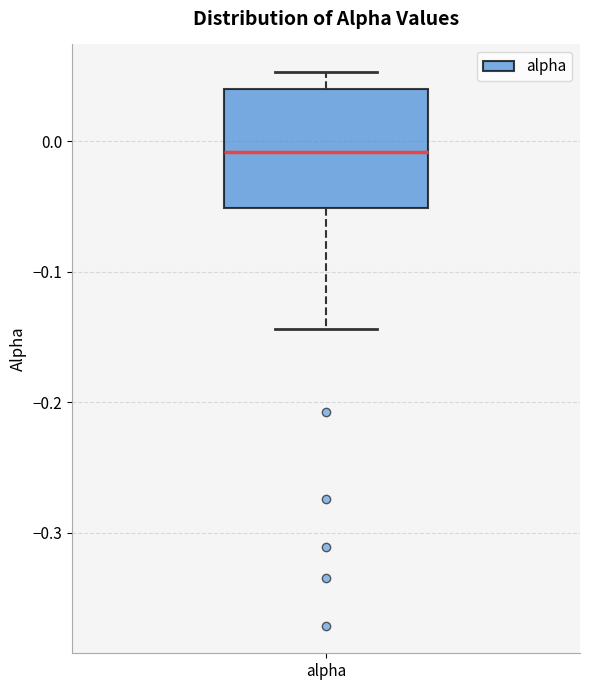

Read this box plot against the y-axis: the position of the median line, the range covered by the box, and the ends of both whiskers. The values are not printed on the chart, so give them approximately, as read against the axis.

median -0.01, box -0.05 to 0.04, whiskers -0.14 to 0.05